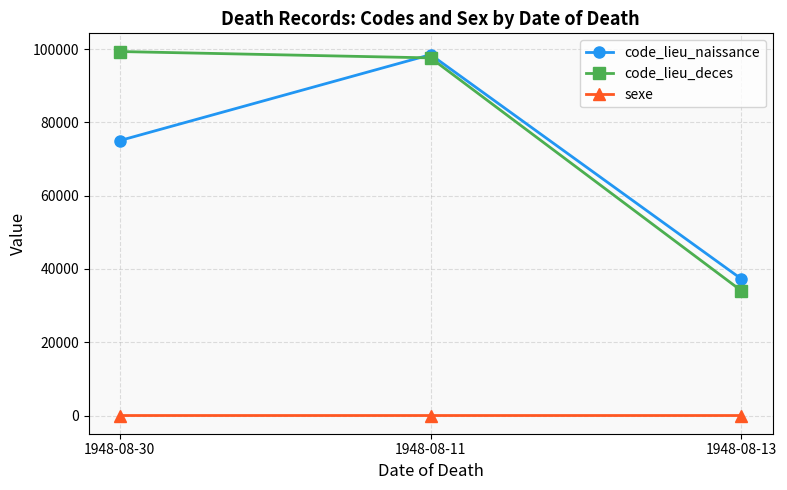

What is the label of the 3rd point from the right?

1948-08-30